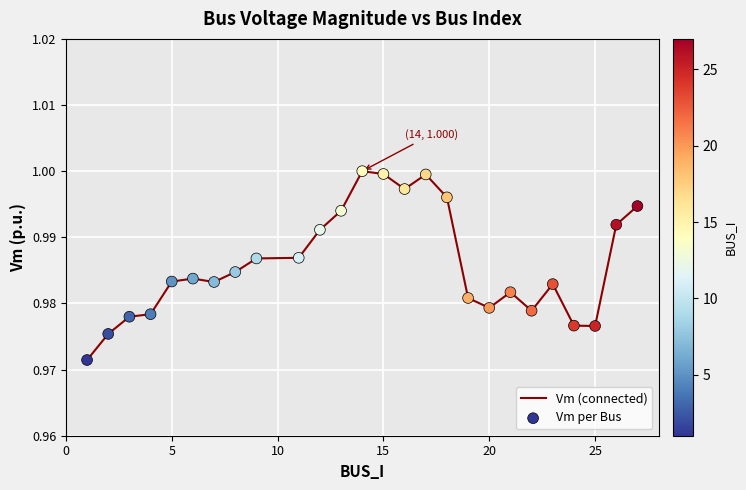

Does the chart have visible grid lines?

Yes